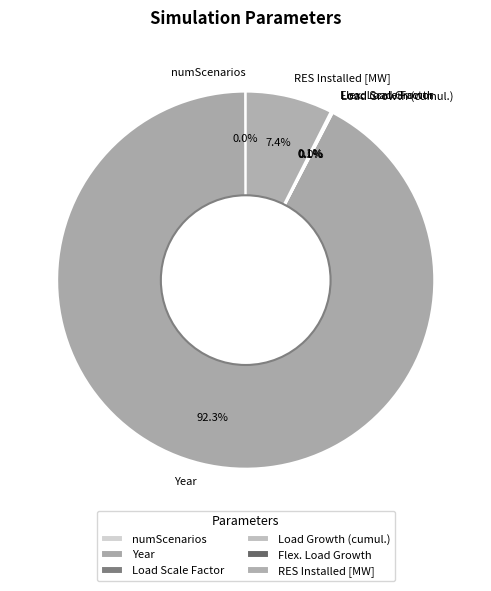

Which slice represents more than half of the pie?

Year